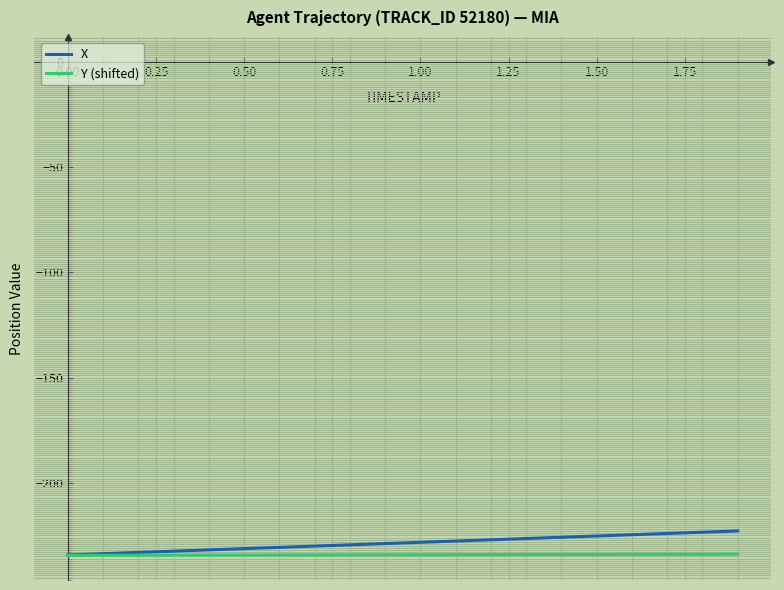

What is the smallest value displayed?

-234.4